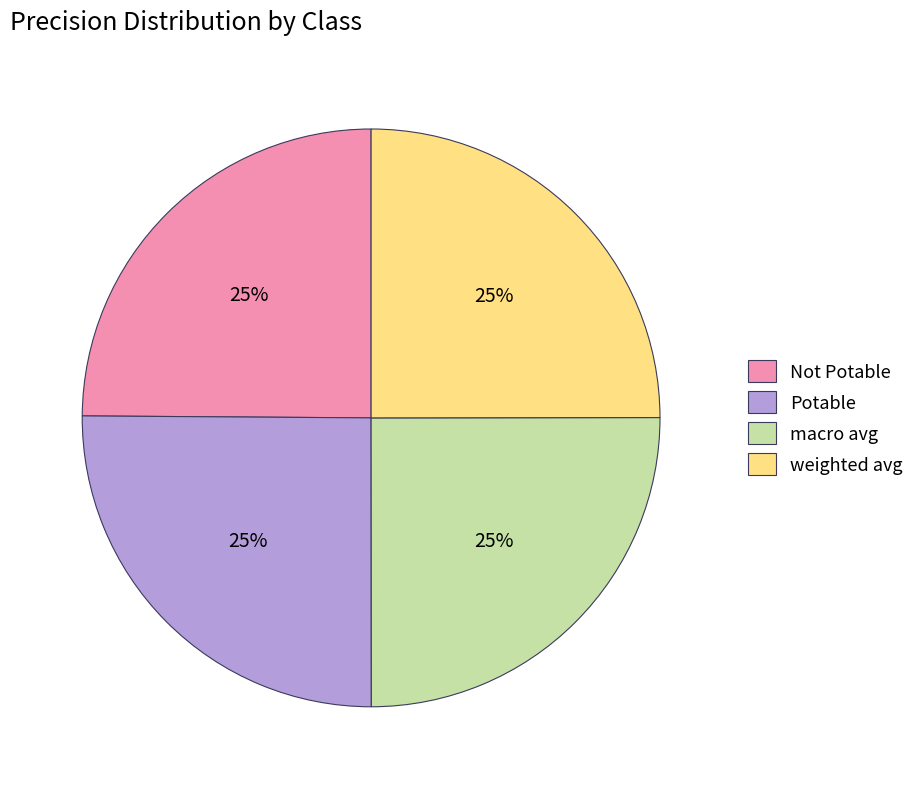

To the nearest percent, what percentage of the pie is weighted avg?

25%